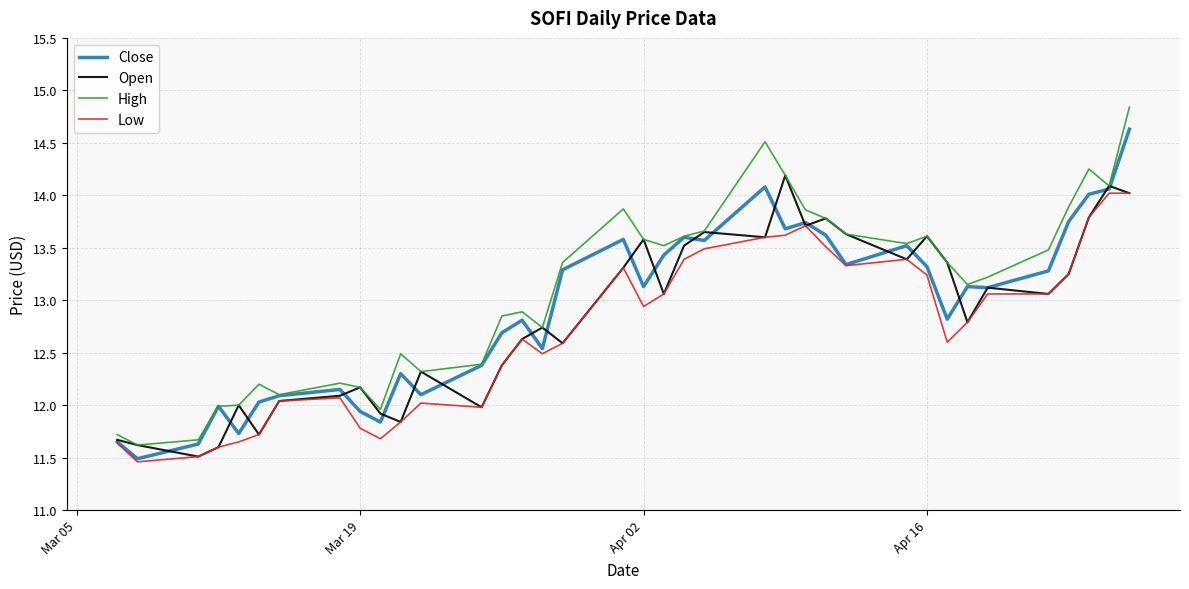

What is the average value of the High series?

13.1